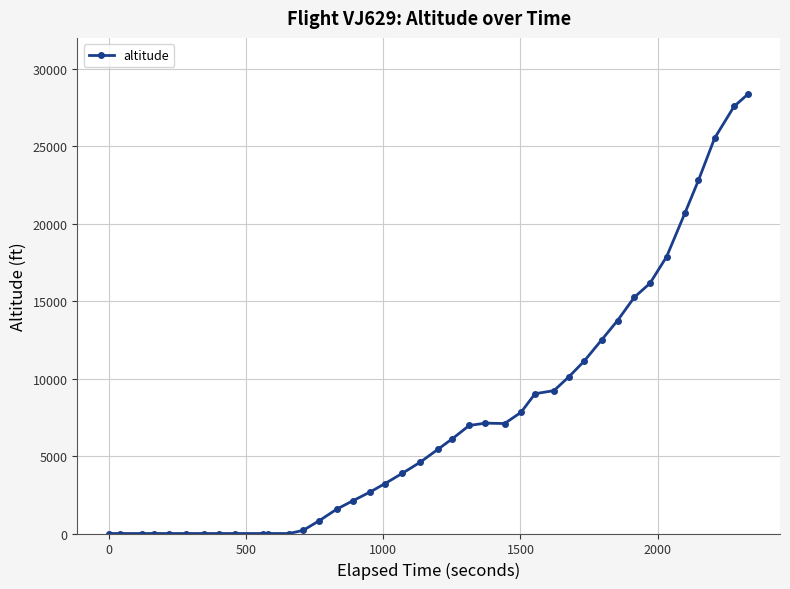

How many lines are shown in the chart?

1